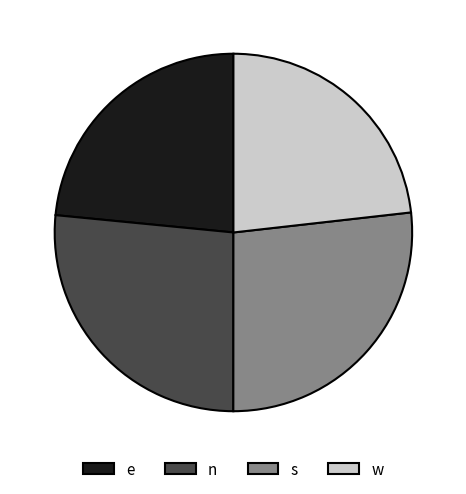

Does w represent more than half of the total?

No